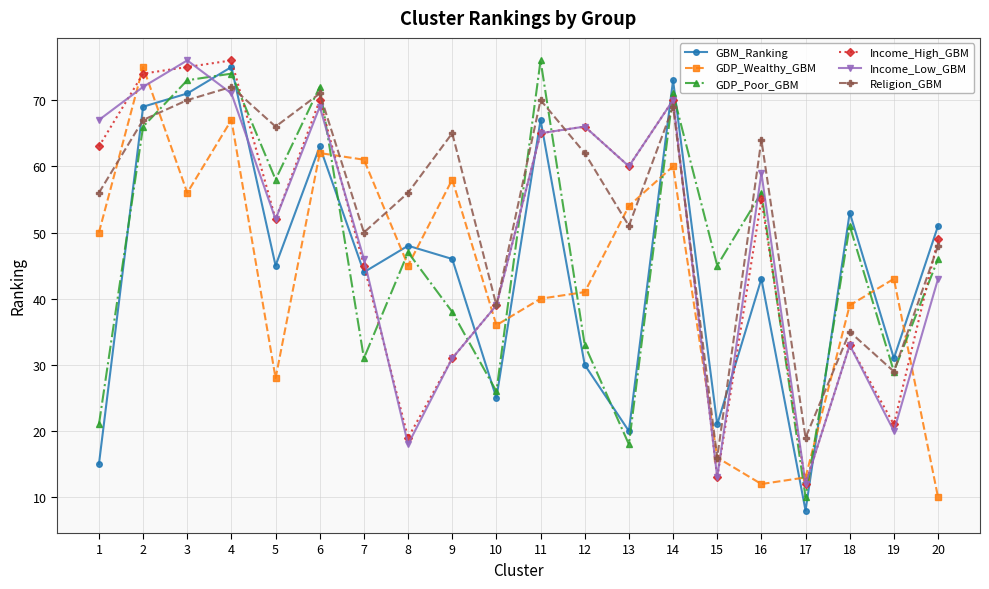

Between 3 and 18, which series saw the biggest shift?

Income_Low_GBM